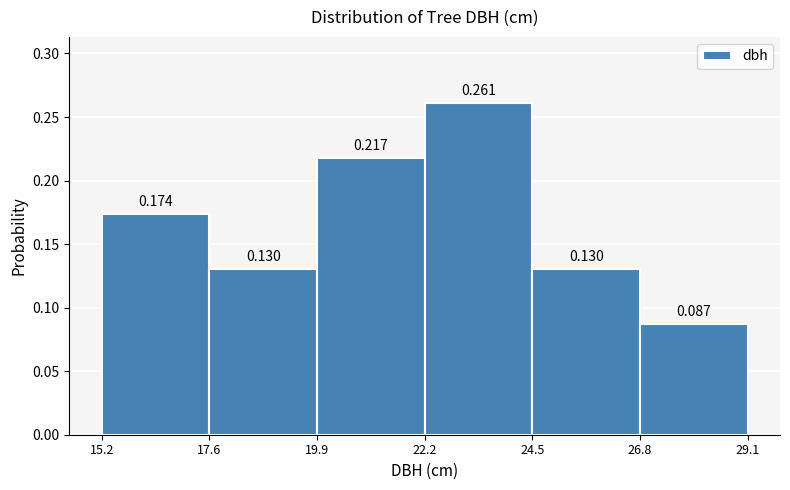

Reading left to right, transcribe this chart: for each bar, give the range it covers on the x-axis and its height.

15.2 to 17.6: 0.174
17.6 to 19.9: 0.130
19.9 to 22.2: 0.217
22.2 to 24.5: 0.261
24.5 to 26.8: 0.130
26.8 to 29.1: 0.087